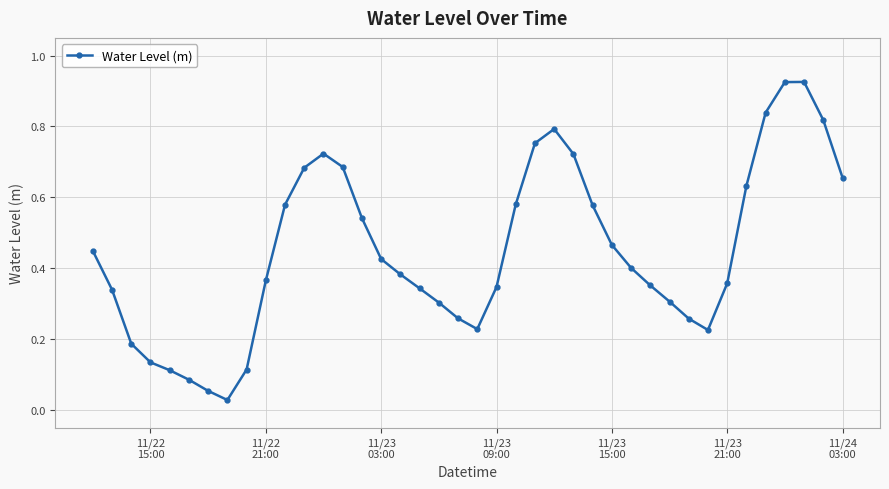

How many points are higher than both their immediate neighbors (excluding endpoints)?

3